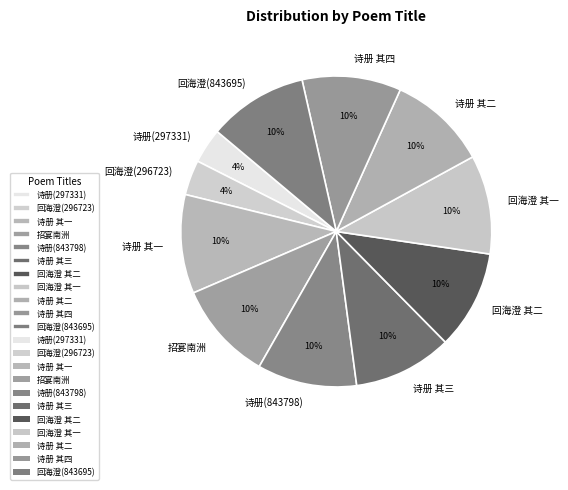

Combined, do 招宴南洲 and 回海澄(843695) account for over 50%?

No